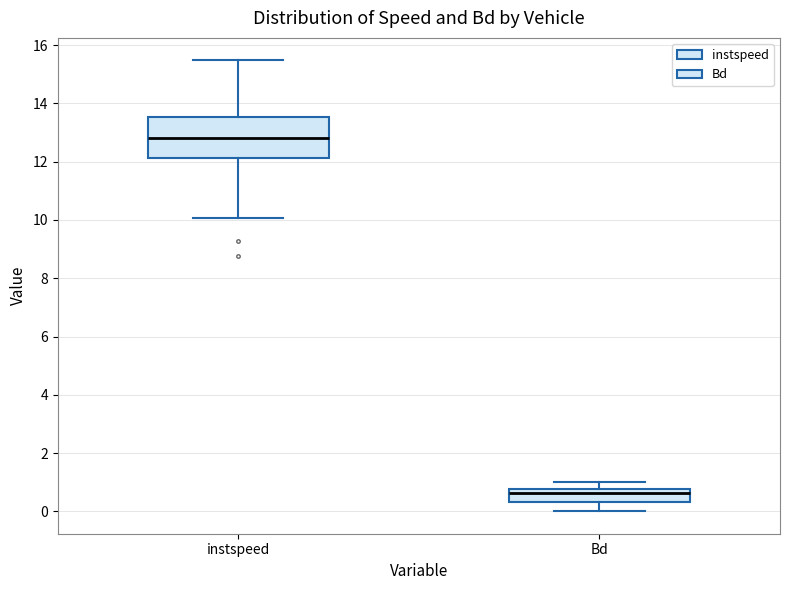

Where does the upper whisker of the box for instspeed end on the y-axis? The values are not printed on the chart, so give them approximately, as read against the axis.

15.4